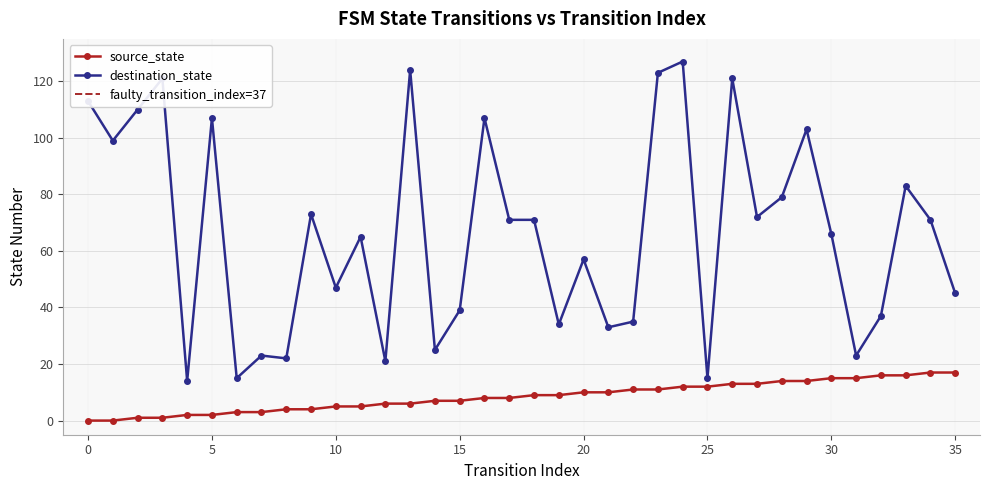

How many interior local valleys does the destination_state series have?

12